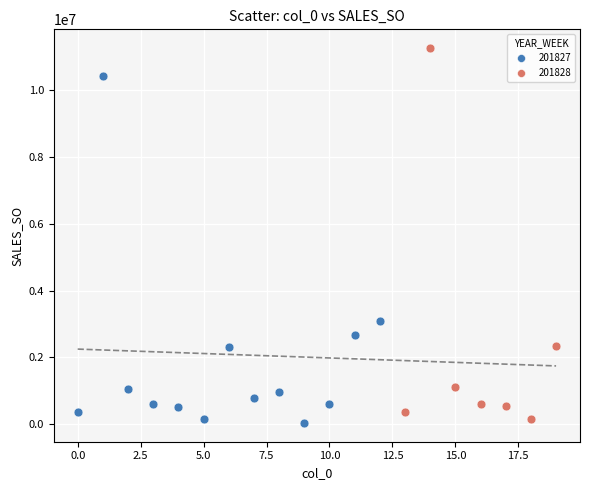

Which series contains the highest Y value?

201828